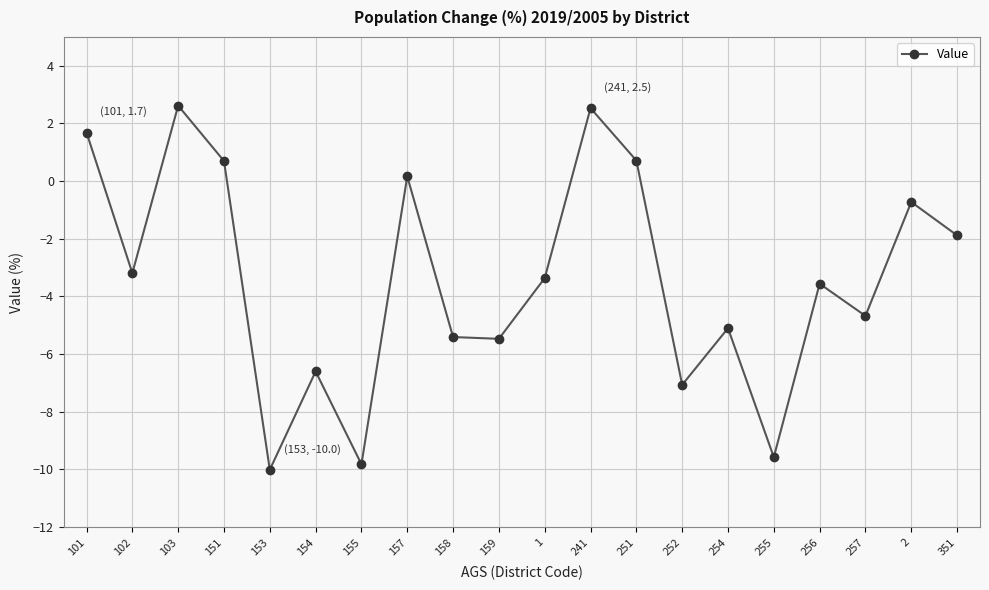

What is the greatest value displayed?

2.6